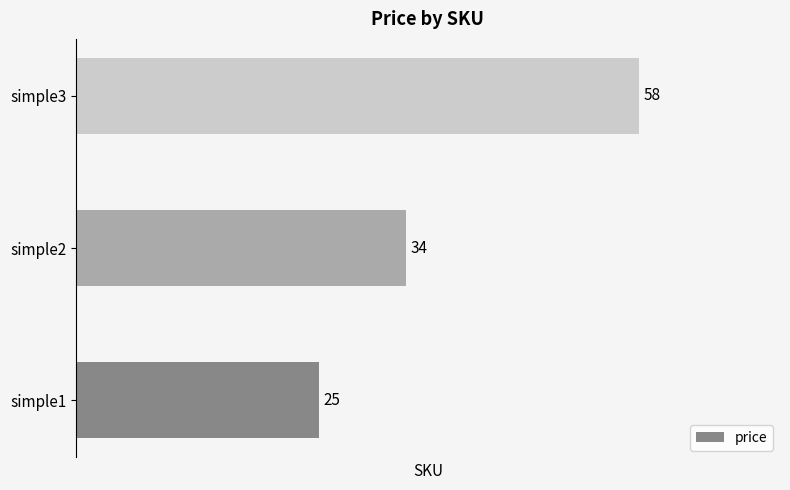

What is the maximum value shown in the chart?

58